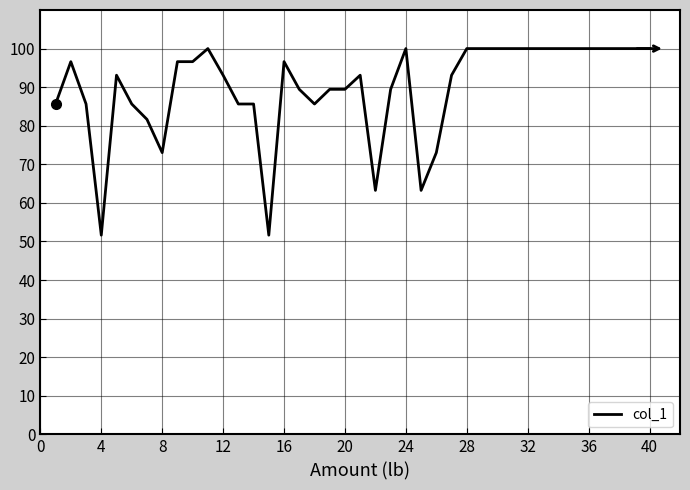

What is the difference between the maximum and minimum values?

48.4